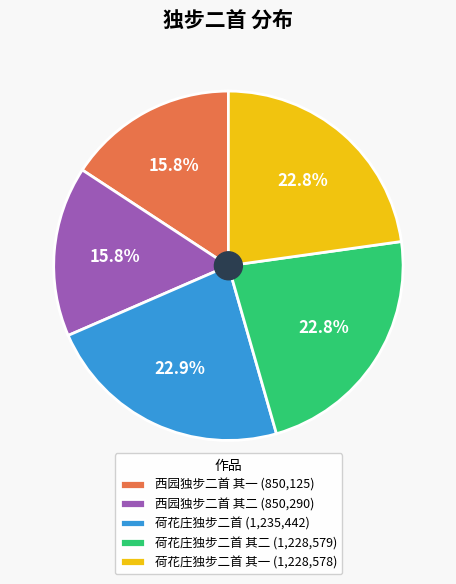

What portion of the pie excludes 荷花庄独步二首 其一 (1,228,578)?

77.2%